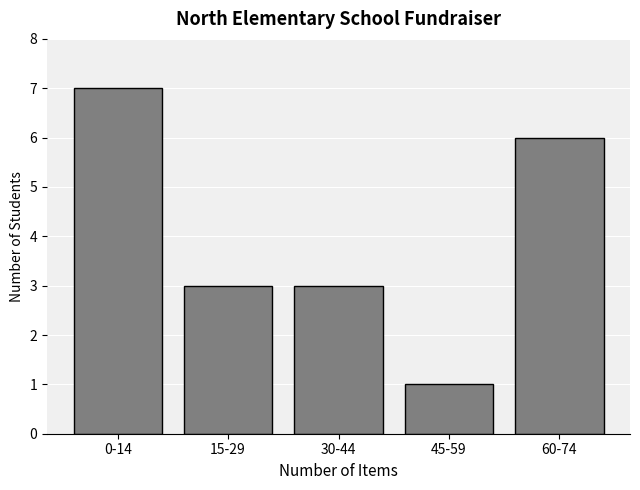

Reading right to left, what are all the values shown in this chart?

60-74=6	45-59=1	30-44=3	15-29=3	0-14=7